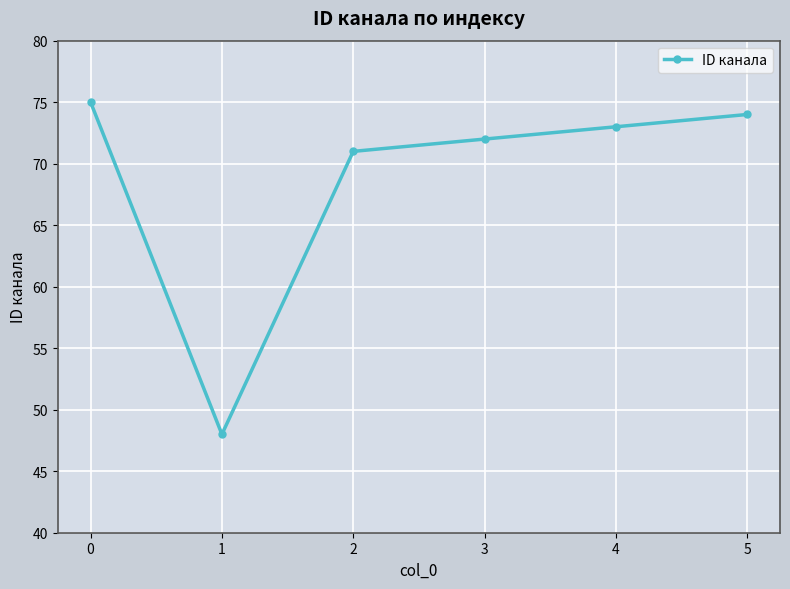

What is the change in value from 2 to 5?

+3